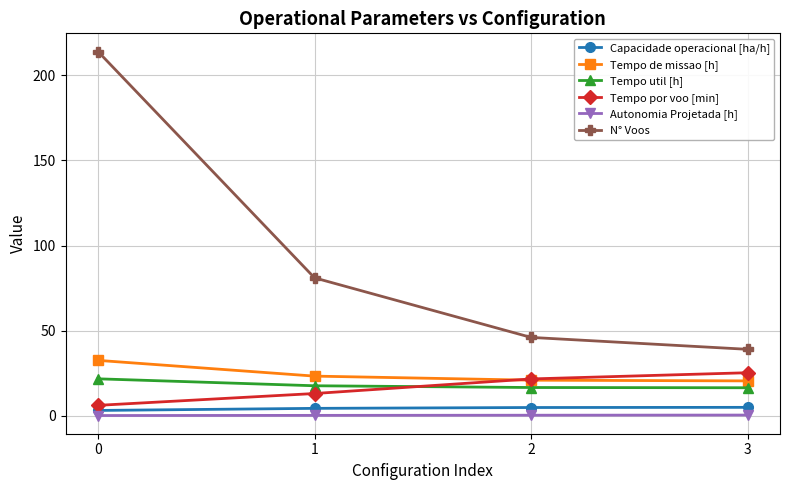

True or false: Autonomia Projetada [h] has more than 1 points higher than both neighbors.

False